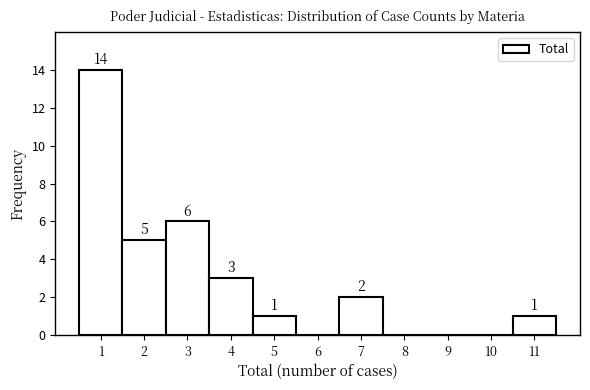

Which range on the x-axis has the tallest bar?

0.5 to 1.5